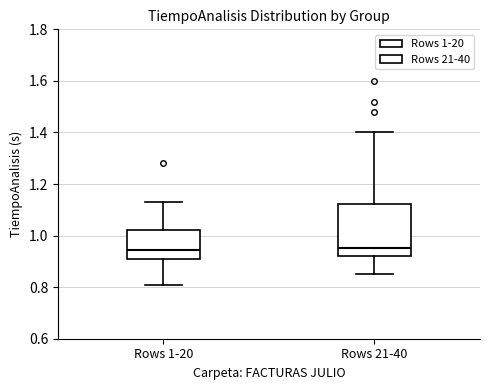

Reading left to right, transcribe this box plot: for each box, give where its median line is, the range the box spans, and where its two whiskers end, as read against the y-axis. The values are not printed on the chart, so give them approximately, as read against the axis.

Rows 1-20: median 0.94, box 0.92 to 1.02, whiskers 0.82 to 1.14
Rows 21-40: median 0.96, box 0.92 to 1.12, whiskers 0.86 to 1.40